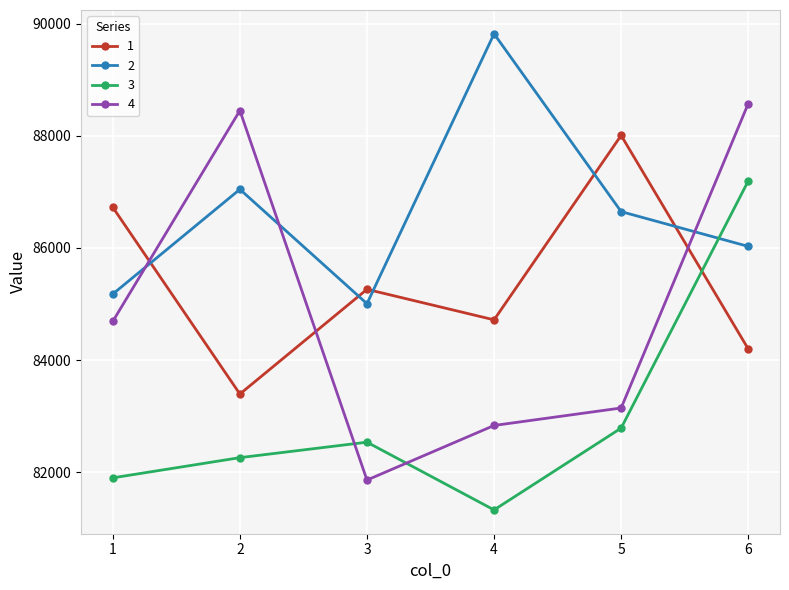

Does the chart have visible grid lines?

Yes